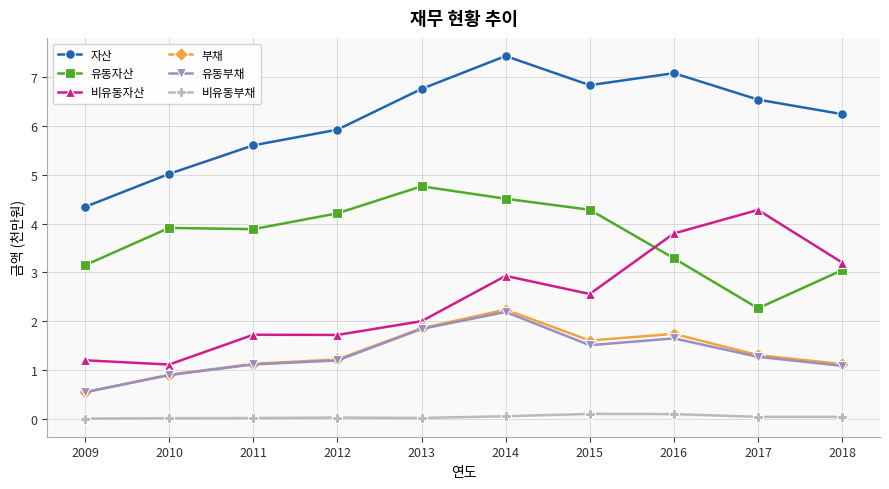

In 유동부채, how many points are lower than both neighbors (excluding endpoints)?

1